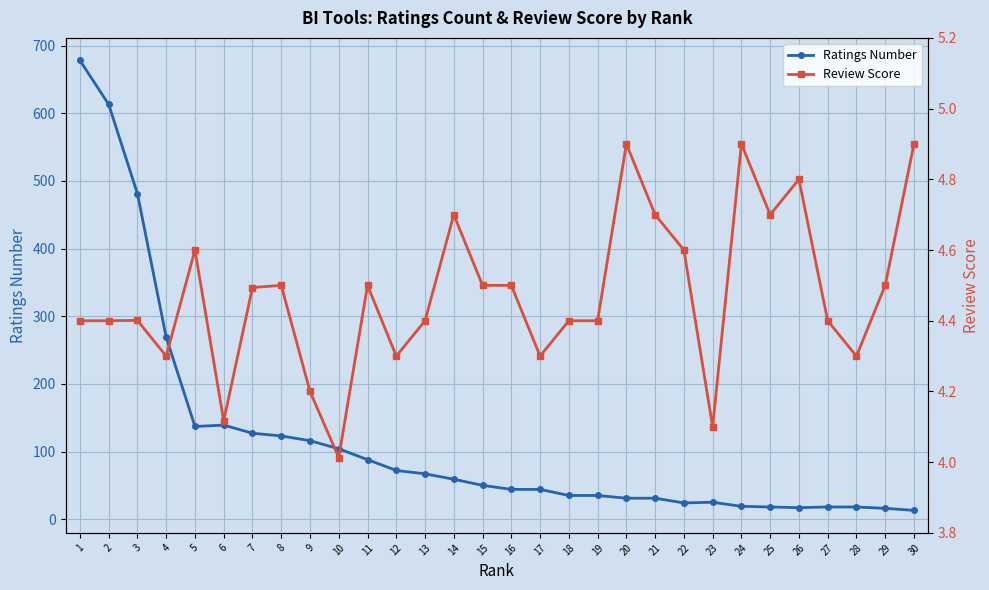

True or false: Ratings Number and Review Score cross at least once.

False